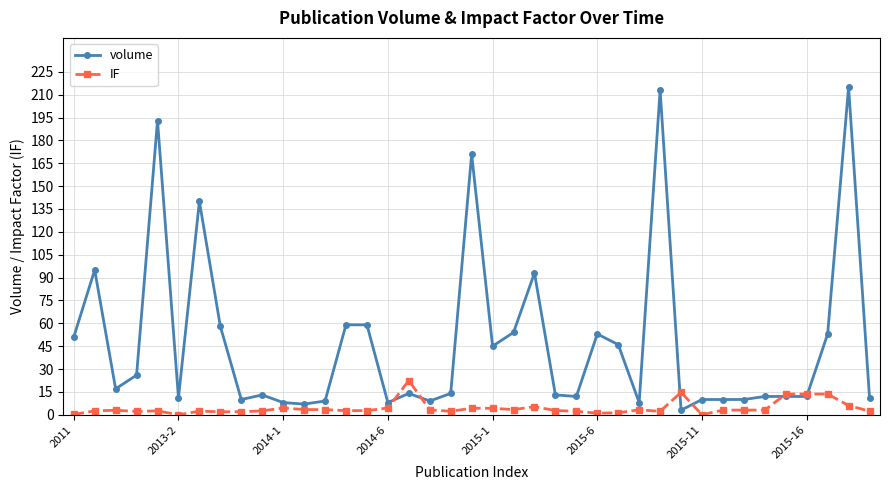

How many categories are shown in the chart?

39